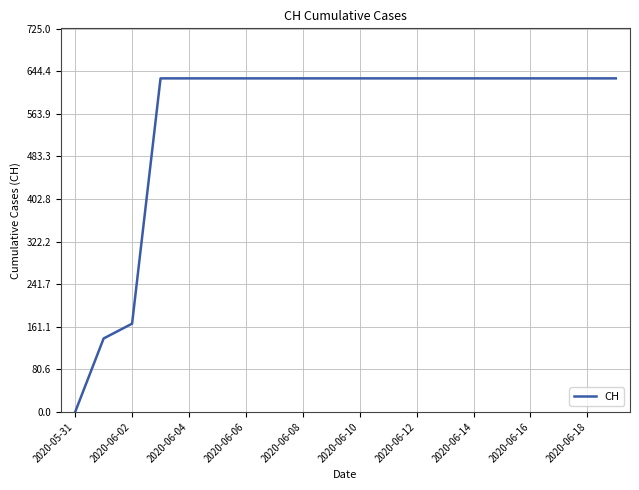

What is the maximum value shown in the chart?

631